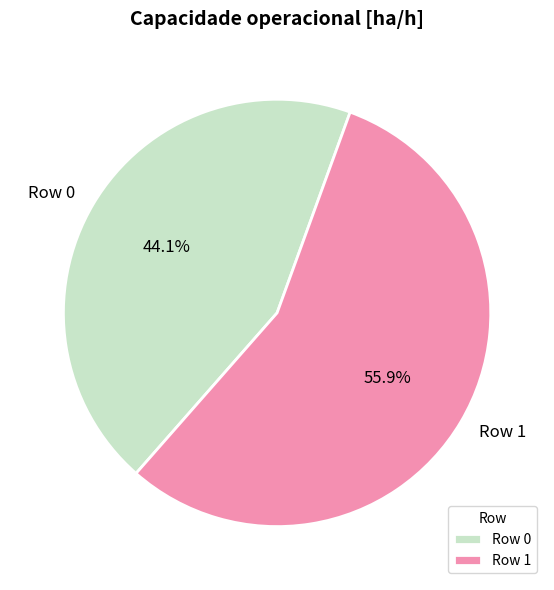

What percentage is the Row 1 slice, to the nearest percent?

56%